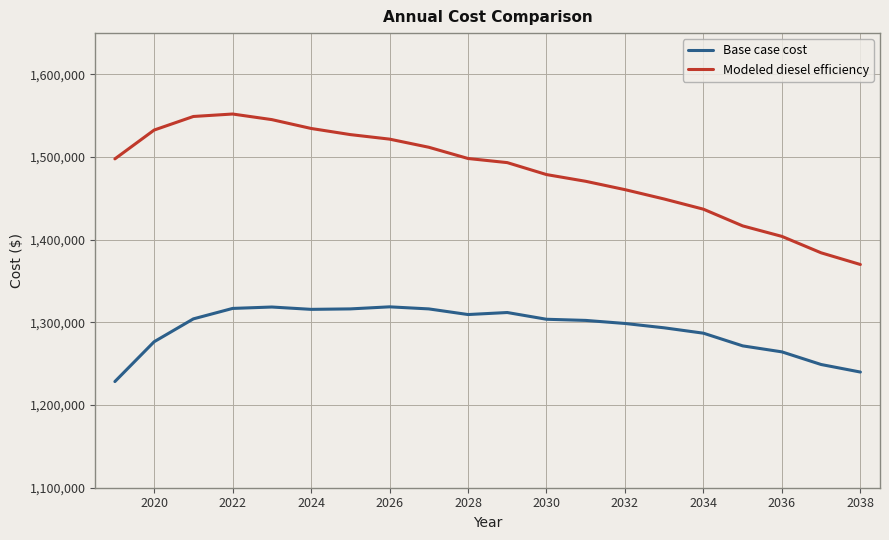

Rank the series by their maximum value, from highest to lowest.

Modeled diesel efficiency, Base case cost